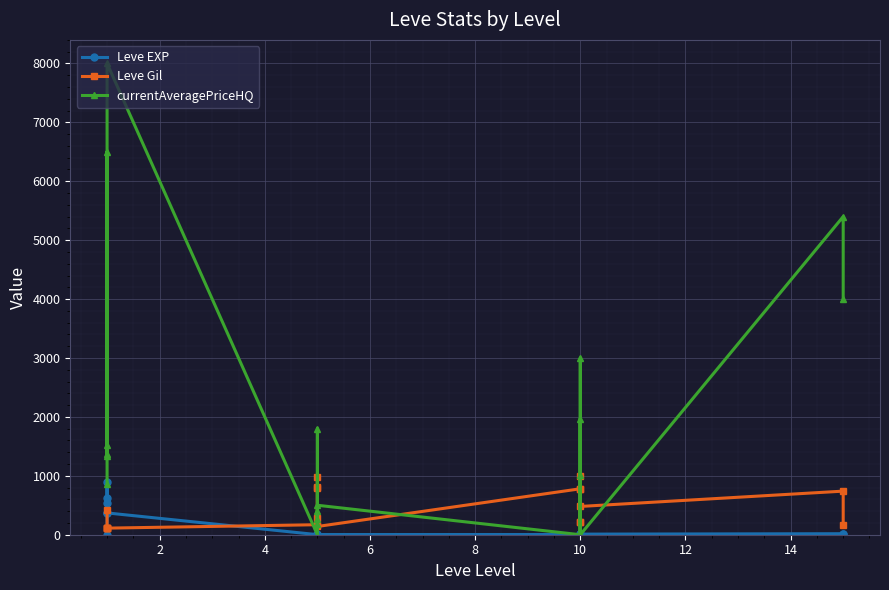

List the series in order of their peak value, highest first.

currentAveragePriceHQ, Leve Gil, Leve EXP